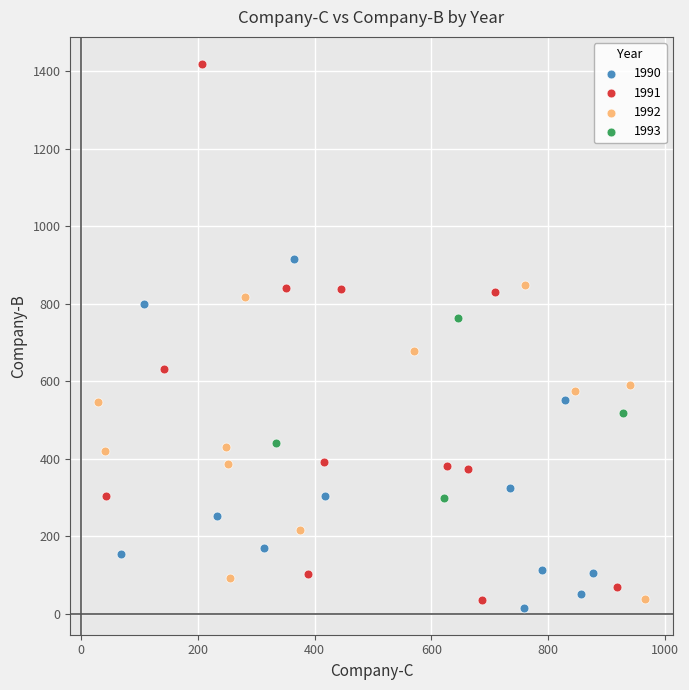

Which series contains the highest Y value?

1991